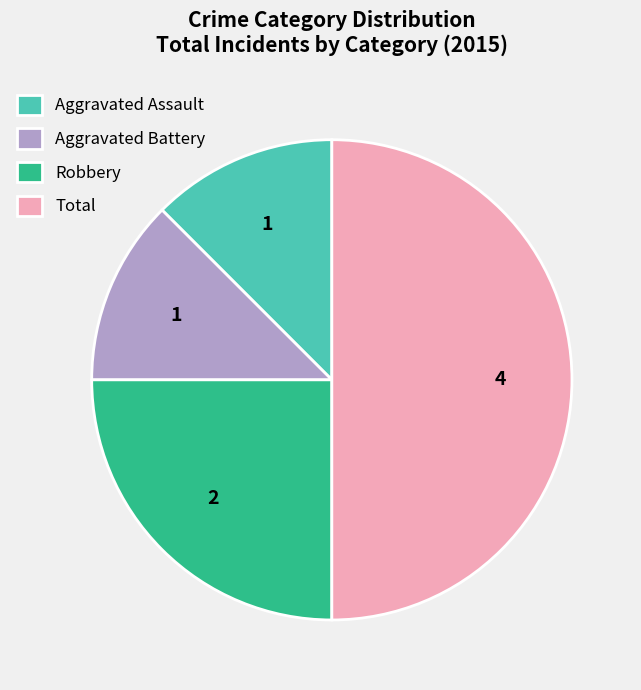

Combined, do Aggravated Assault and Robbery account for over 50%?

No